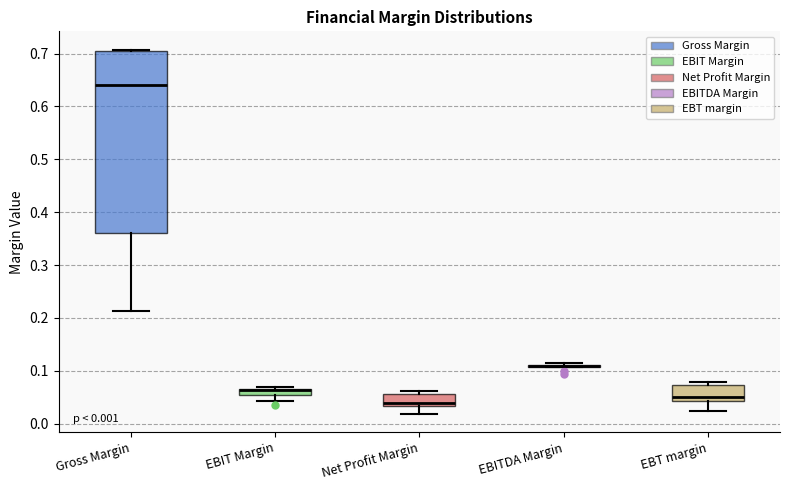

Comparing the boxes themselves (not the whiskers), which one is the tallest?

Gross Margin